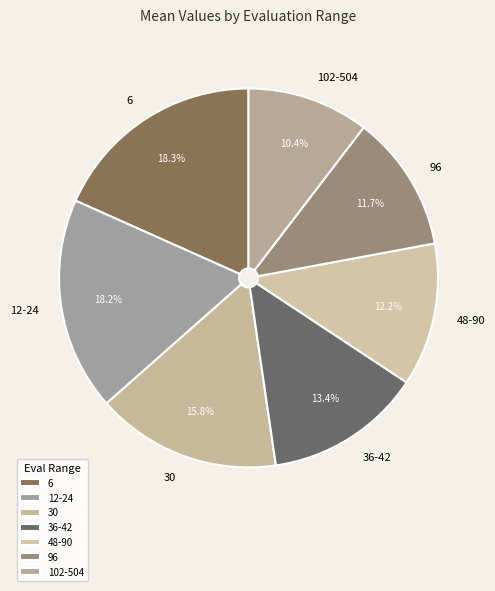

To the nearest percent, what is the combined percentage of 48-90 and 96?

24%